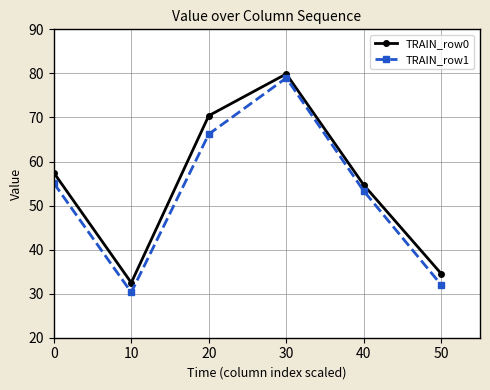

Which category has the lowest value across all series?

10